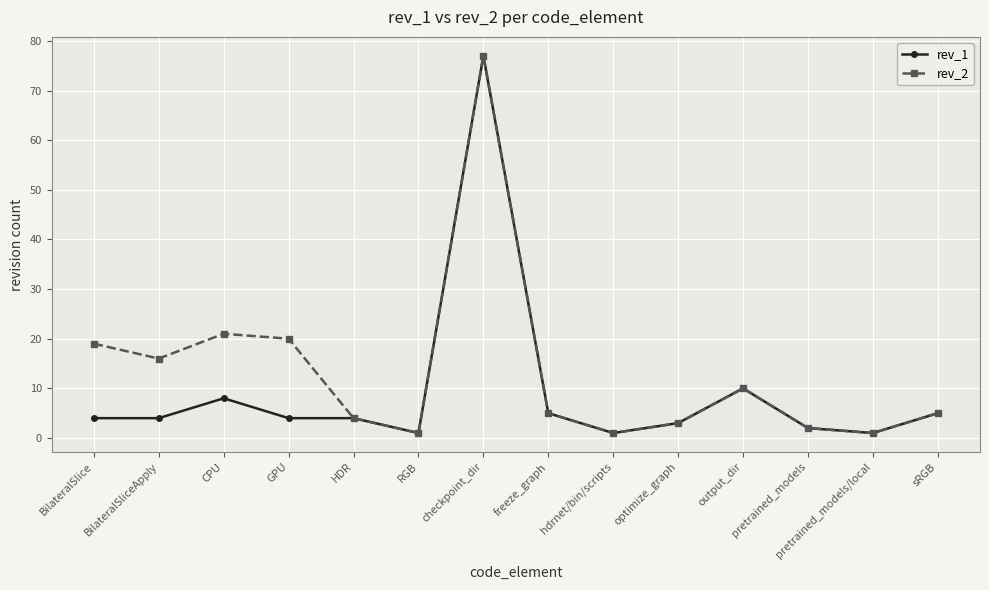

List the series in order of their overall mean, lowest first.

rev_1, rev_2